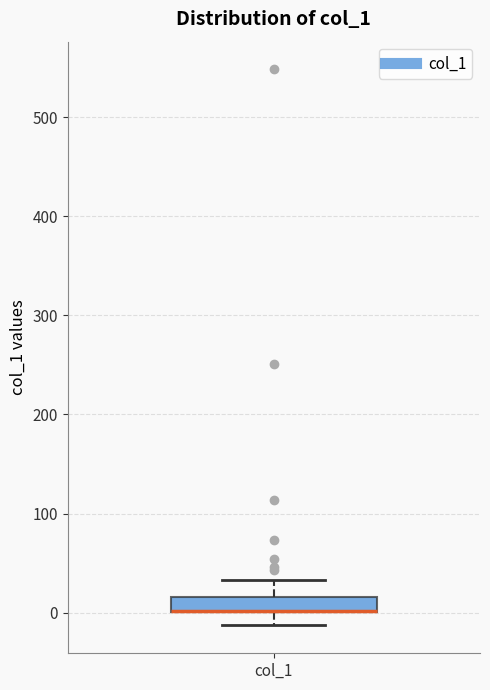

Read this box plot against the y-axis: the position of the median line, the range covered by the box, and the ends of both whiskers. The values are not printed on the chart, so give them approximately, as read against the axis.

median 0 (drawn on the box's lower edge), box 0 to 20, whiskers -10 to 30